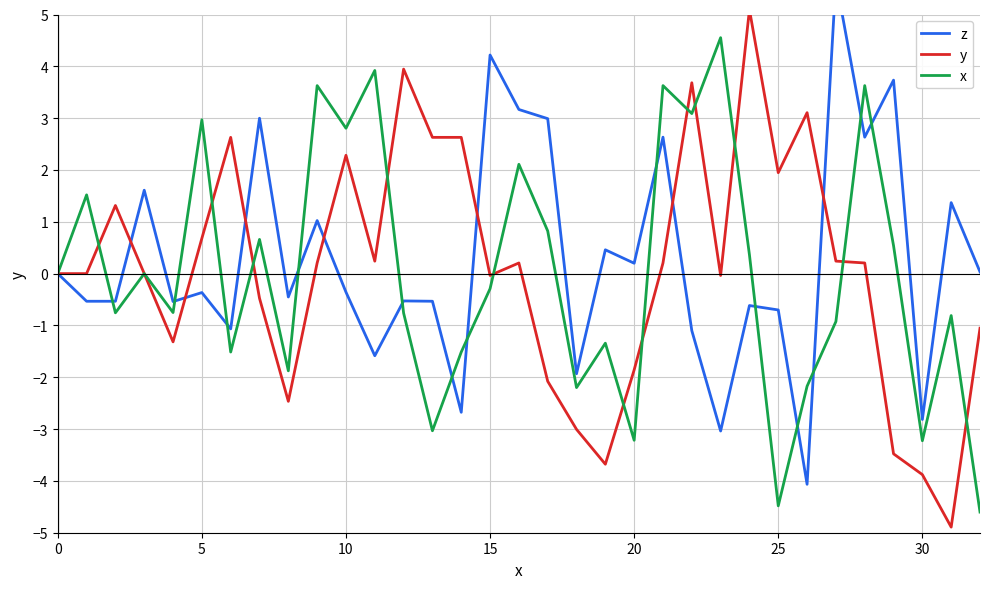

How many intersections are there between y and x?

13